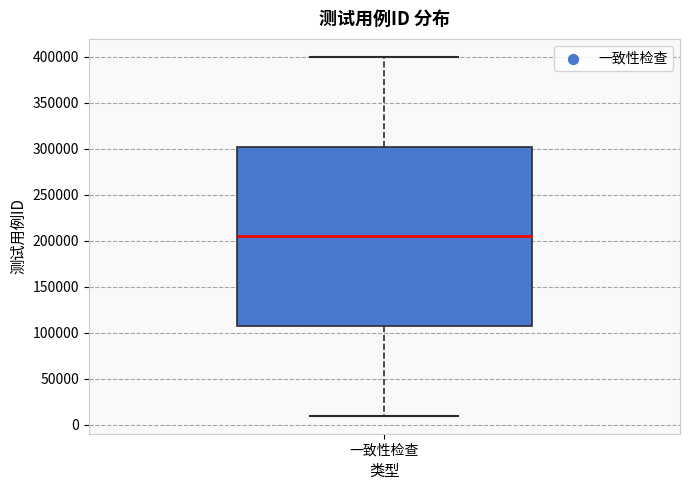

Where is the upper edge of the box for 一致性检查 on the y-axis? The values are not printed on the chart, so give them approximately, as read against the axis.

305000